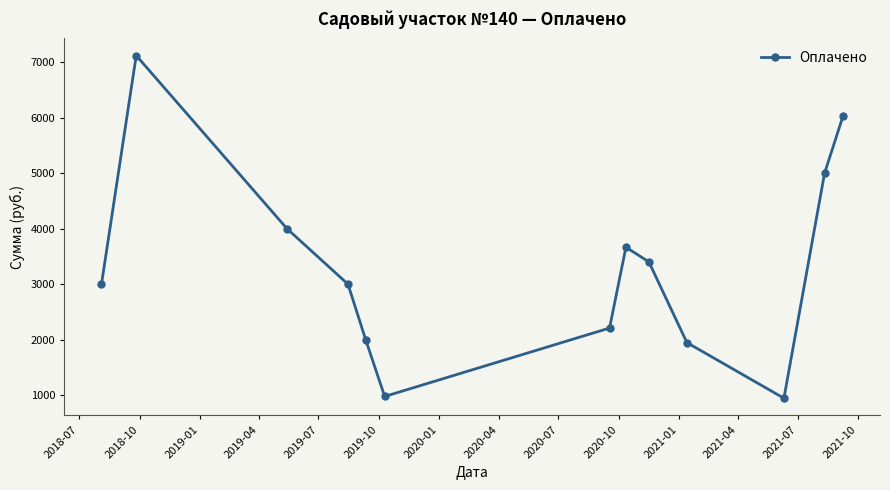

True or false: the data has more than 1 interior local peaks.

True